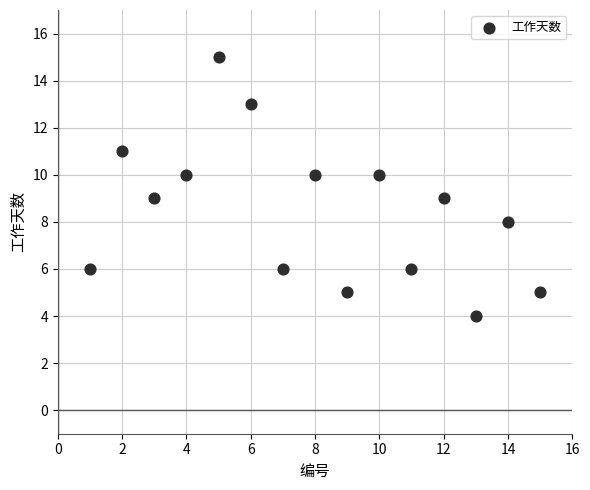

What is the range of Y values (max minus min)?

11